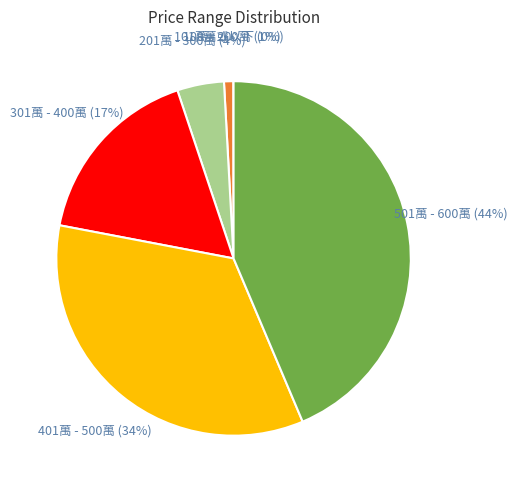

Which has a higher value, 101萬 - 200萬 or 301萬 - 400萬?

301萬 - 400萬